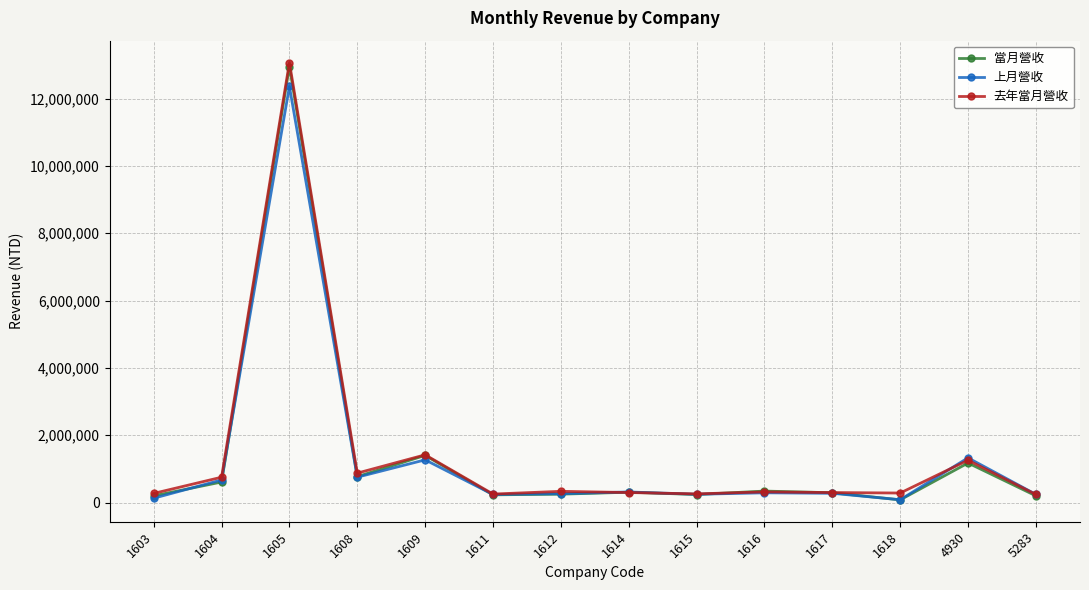

In 上月營收, how many points are lower than both neighbors (excluding endpoints)?

4